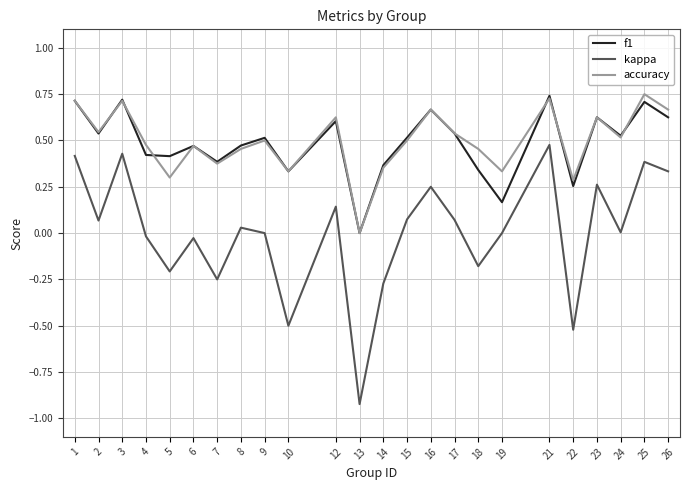

Which series has the largest range (max minus min)?

kappa